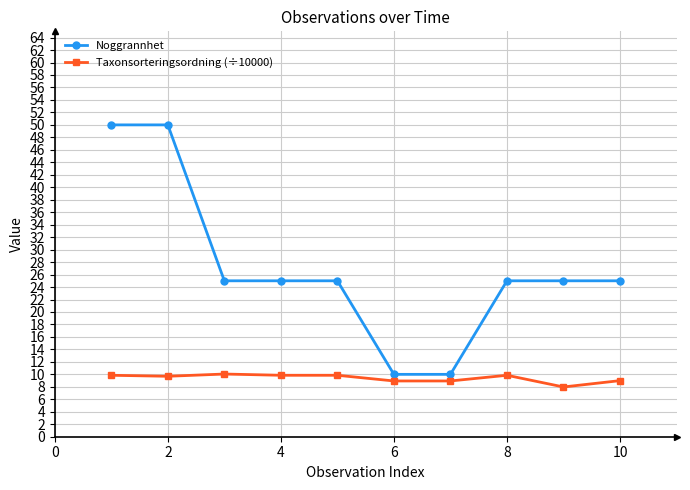

Which series has the largest total across all categories?

Noggrannhet